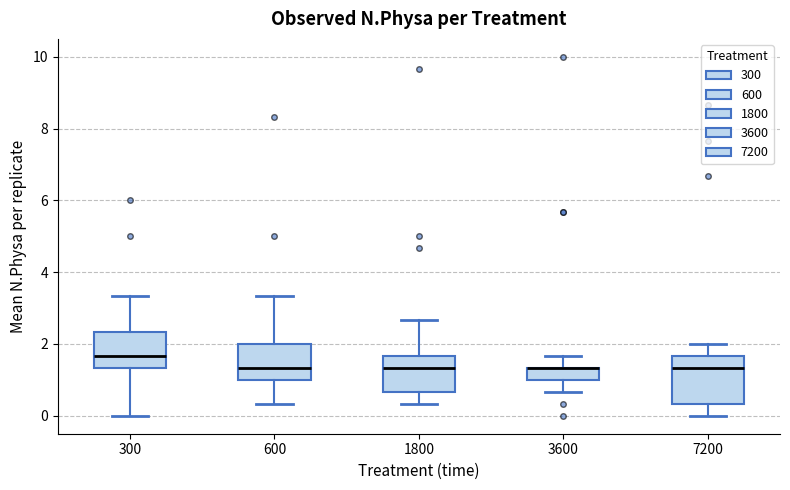

Reading left to right, transcribe this box plot: for each box, give where its median line is, the range the box spans, and where its two whiskers end, as read against the y-axis. The values are not printed on the chart, so give them approximately, as read against the axis.

300: median 1.6, box 1.4 to 2.4, whiskers 0.0 to 3.4
600: median 1.4, box 1.0 to 2.0, whiskers 0.4 to 3.4
1800: median 1.4, box 0.6 to 1.6, whiskers 0.4 to 2.6
3600: median 1.4 (drawn on the box's upper edge), box 1.0 to 1.4, whiskers 0.6 to 1.6
7200: median 1.4, box 0.4 to 1.6, whiskers 0.0 to 2.0